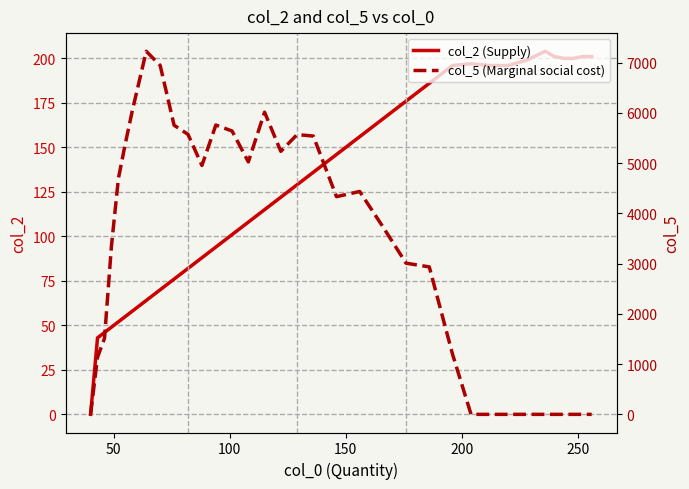

Is the value of col_2 (Supply) at 17 greater than the value of col_5 (Marginal social cost) at 10?

No